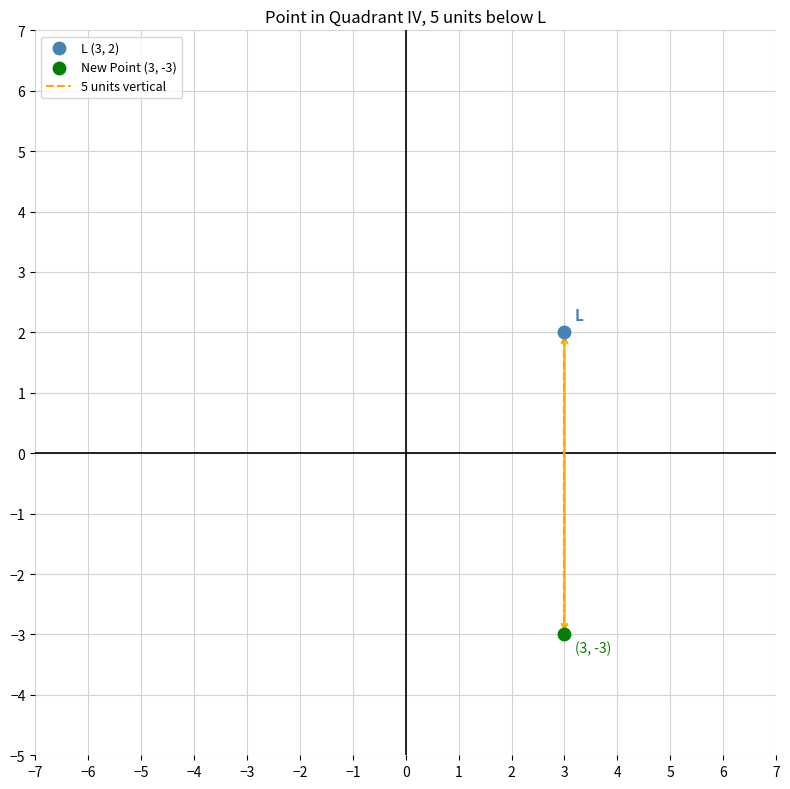

Across all data points, what is the average X value?

3